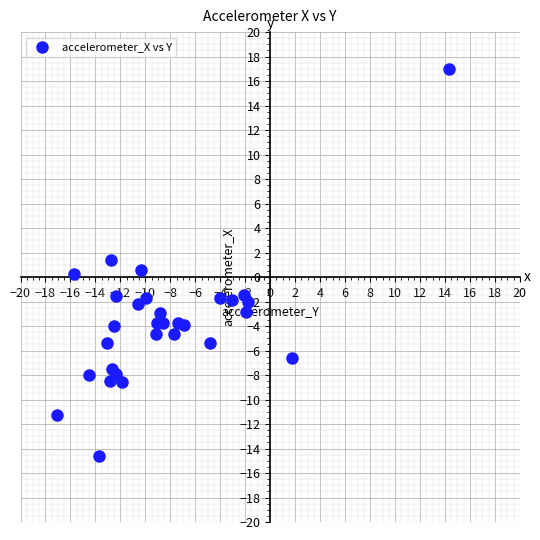

What is the range of X values (max minus min)?

31.4